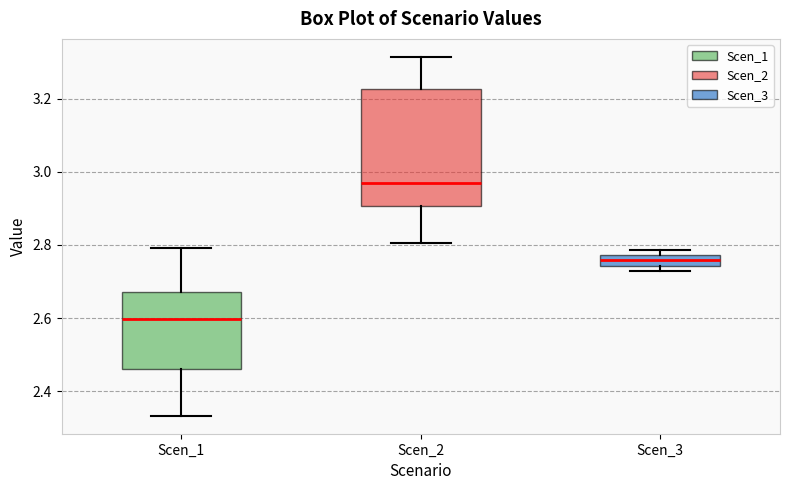

Which box's median line is the lowest?

Scen_1